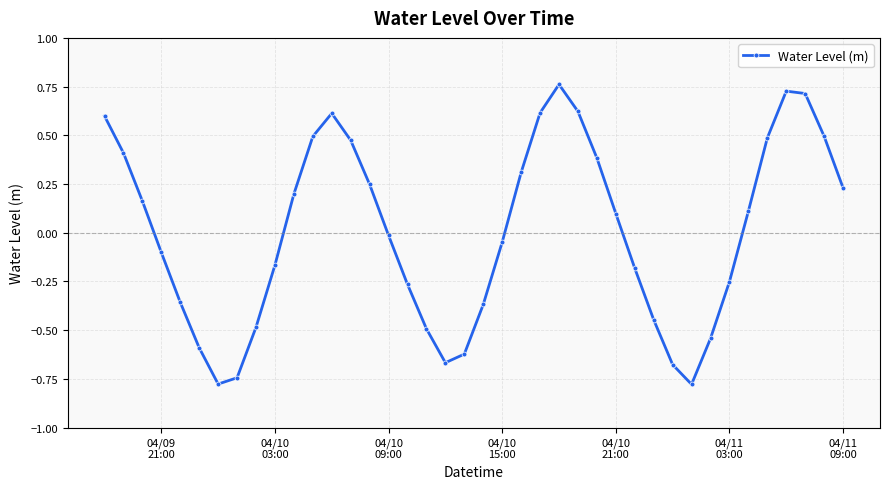

How many values are below zero?

20